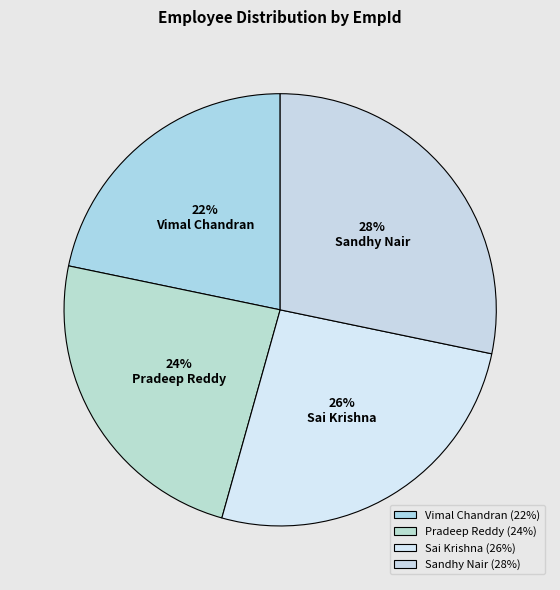

What percentage is the Pradeep Reddy slice, to the nearest percent?

24%